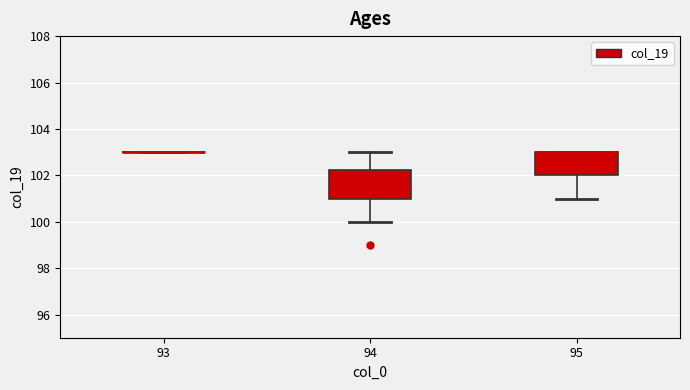

Reading left to right, transcribe this box plot: for each box, give where its median line is, the range the box spans, and where its two whiskers end, as read against the y-axis. The values are not printed on the chart, so give them approximately, as read against the axis.

93: box collapsed to a line at 103.0, whiskers 103.0 to 103.0
94: median 101.6, box 101.0 to 102.2, whiskers 100.0 to 103.0
95: median 103.0 (drawn on the box's upper edge), box 102.0 to 103.0, whiskers 101.0 to 103.0